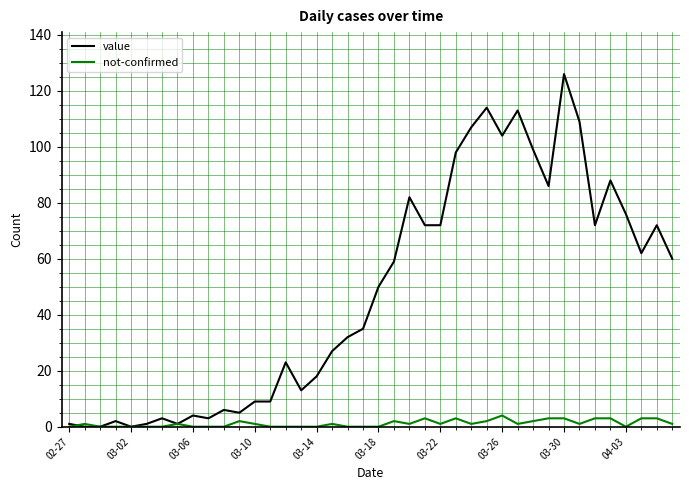

What is the difference between the maximum and minimum values in the value series?

126